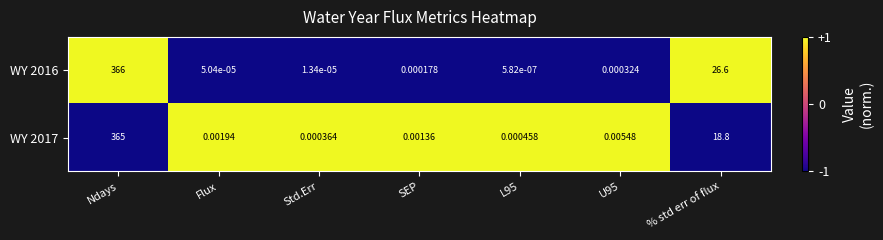

At which category does the chart reach its peak across all series?

Ndays